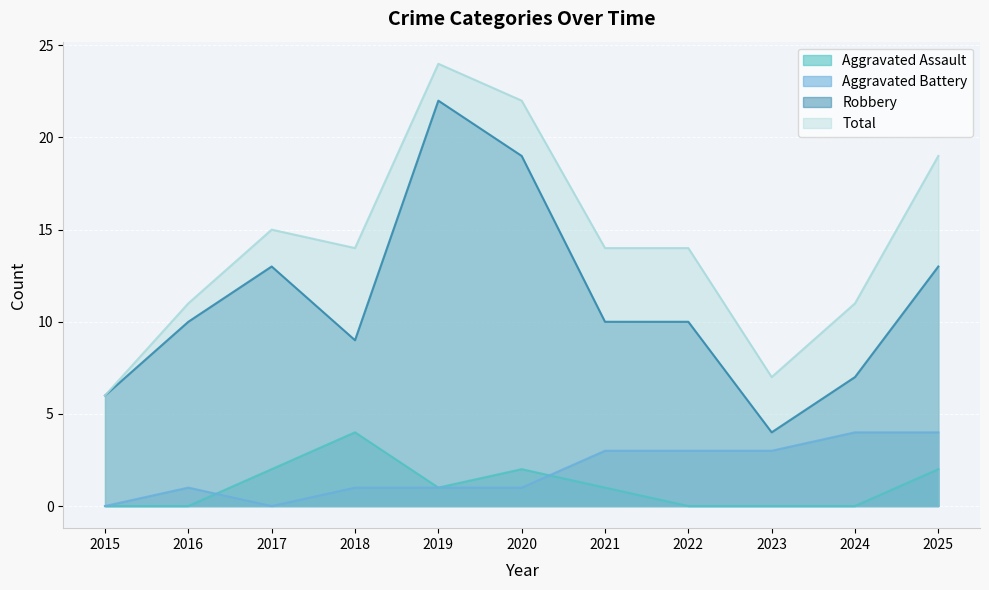

At which category does the chart reach its peak across all series?

2019